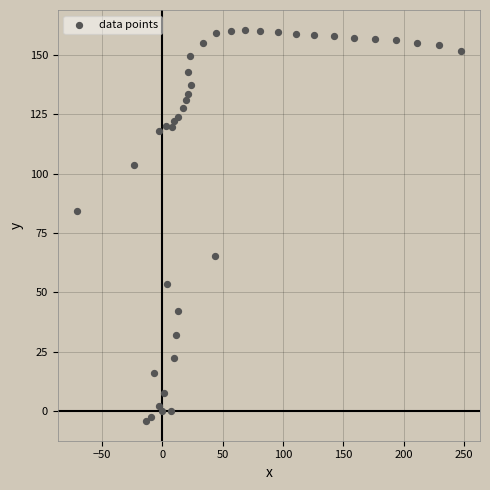

What Y value in the scatter plot is closest to 78?

84.4